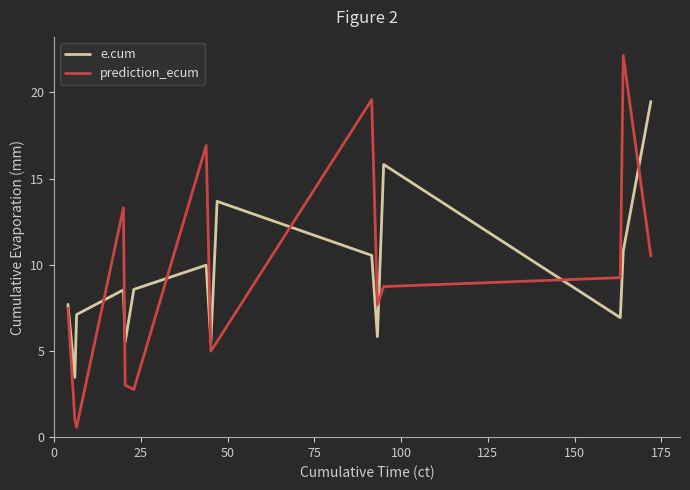

What are all the series names shown in the legend?

e.cum, prediction_ecum